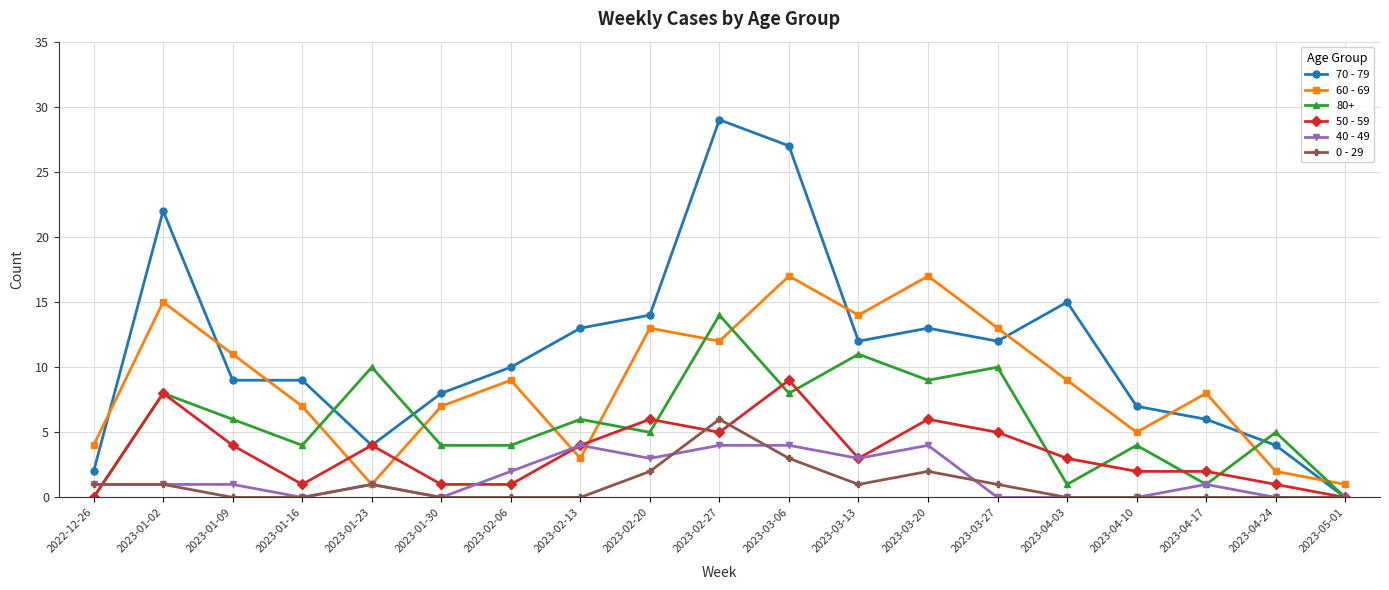

Where do 60 - 69 and 70 - 79 first cross each other?

2022-12-26 and 2023-01-02